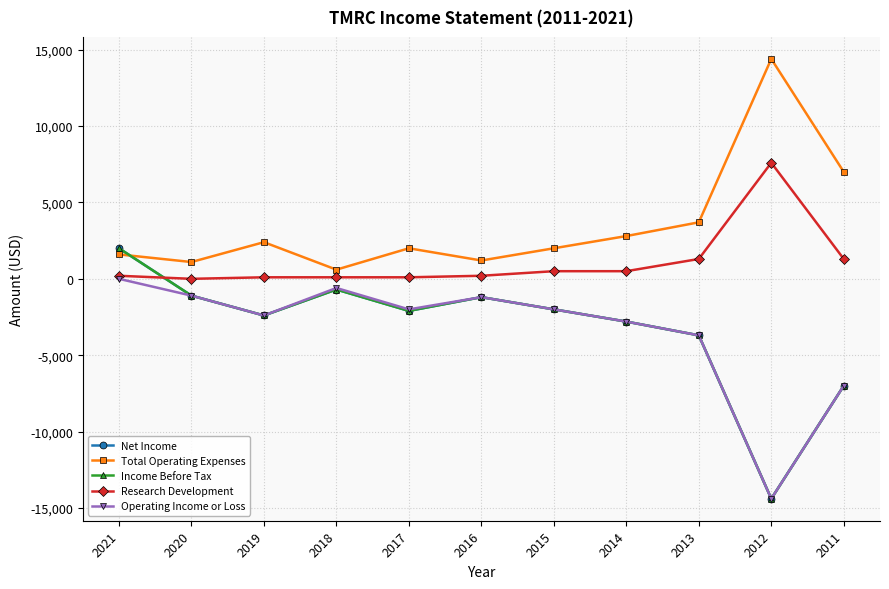

True or false: Operating Income or Loss and Total Operating Expenses cross at least once.

False